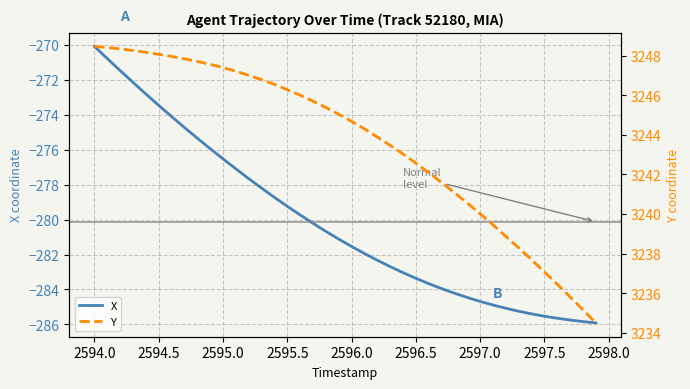

True or false: X and Y cross at least once.

False